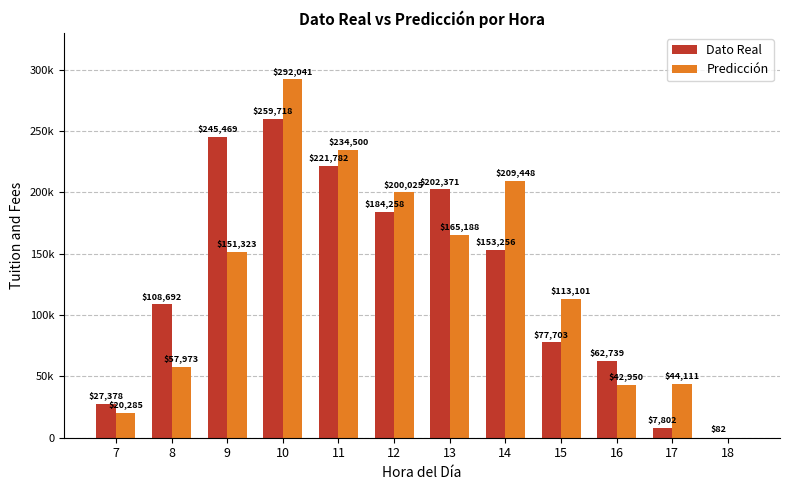

Reading left to right, what are all the values shown in this chart?

Dato Real: 27378	108692	245469	259718	221782	184258	202371	153256	77703	62739	7802	82
Predicción: 20285	57973	151323	292041	234500	200025	165188	209448	113101	42950	44111	0